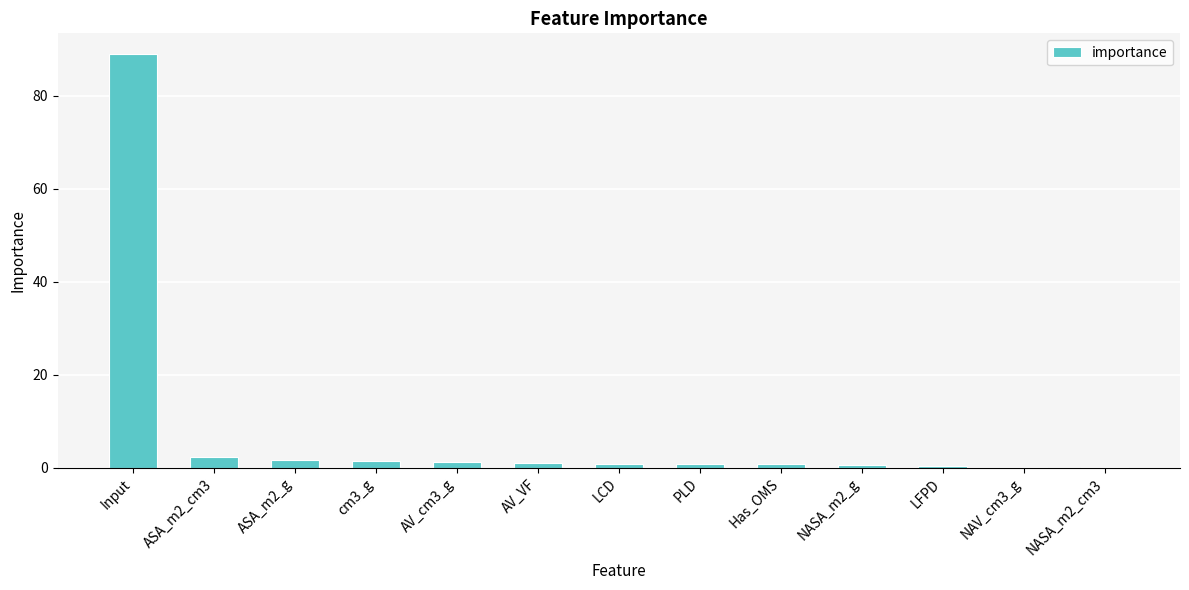

What is the maximum value shown in the chart?

88.9